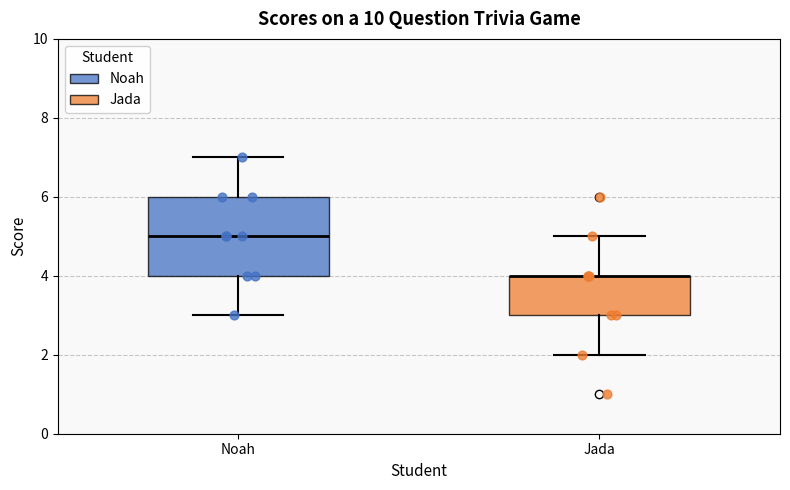

Which box is the tallest, from its lower edge to its upper edge?

Noah